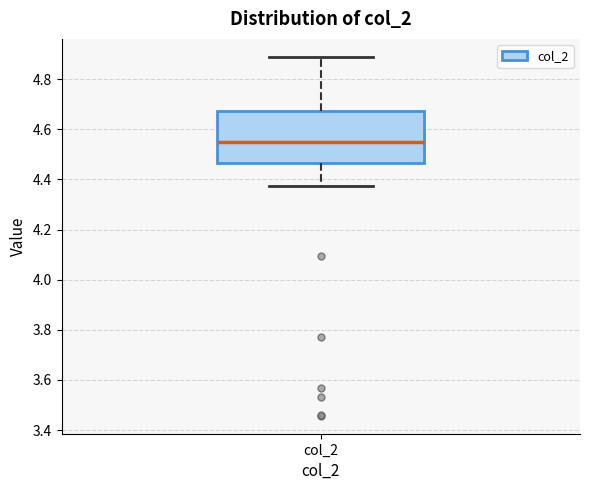

Read this box plot against the y-axis: the position of the median line, the range covered by the box, and the ends of both whiskers. The values are not printed on the chart, so give them approximately, as read against the axis.

median 4.56, box 4.46 to 4.68, whiskers 4.38 to 4.88